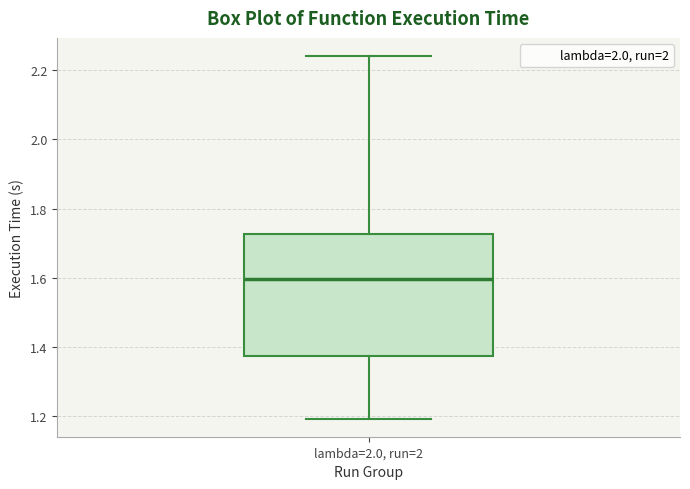

Where does the lower whisker of the box for lambda=2.0, run=2 end on the y-axis? The values are not printed on the chart, so give them approximately, as read against the axis.

1.20